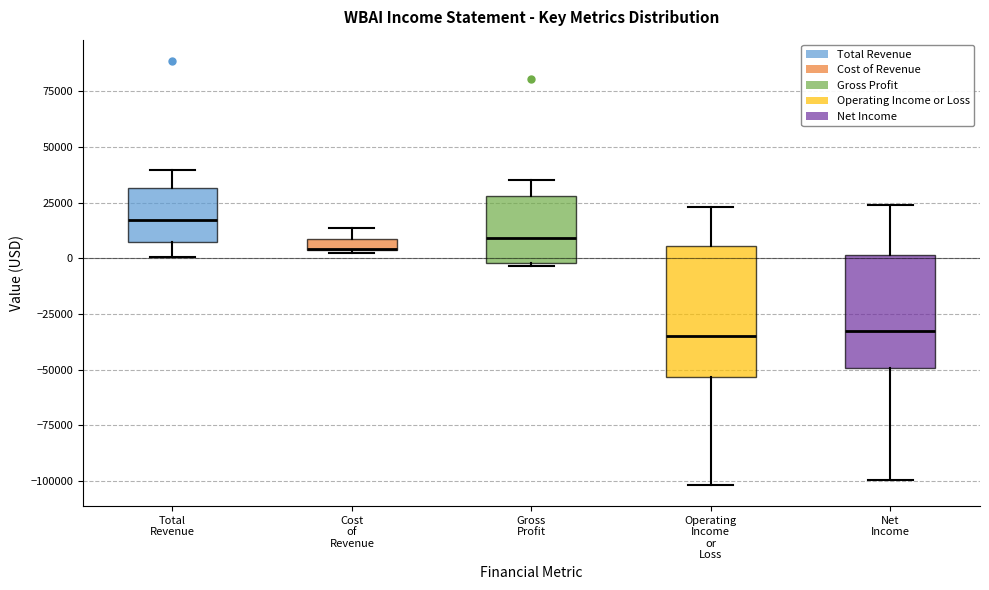

Where does the lower whisker of the box for Operating Income or Loss end on the y-axis? The values are not printed on the chart, so give them approximately, as read against the axis.

-100000